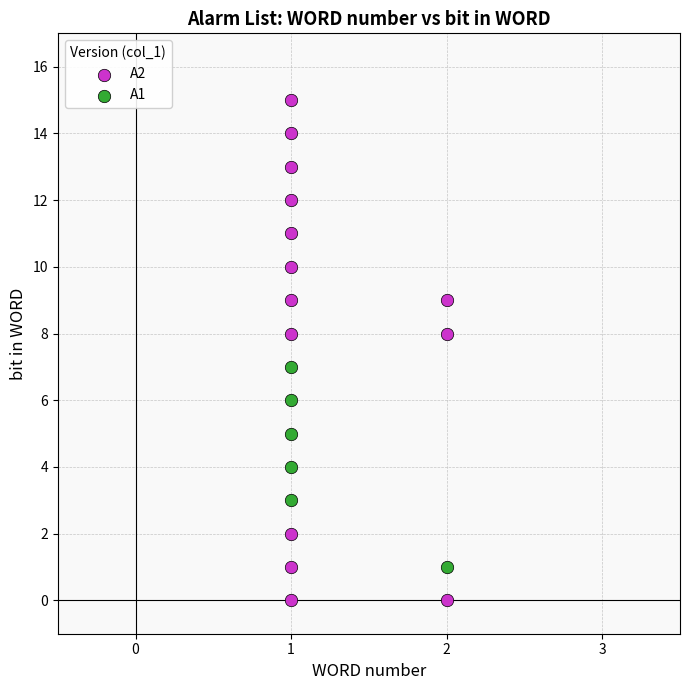

Which series has the widest spread of Y values?

A2